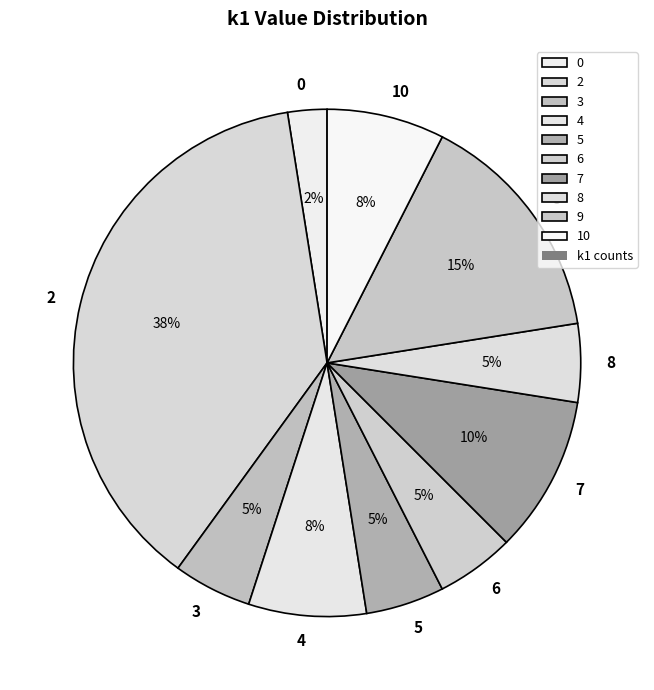

How many slices are in this pie chart?

10